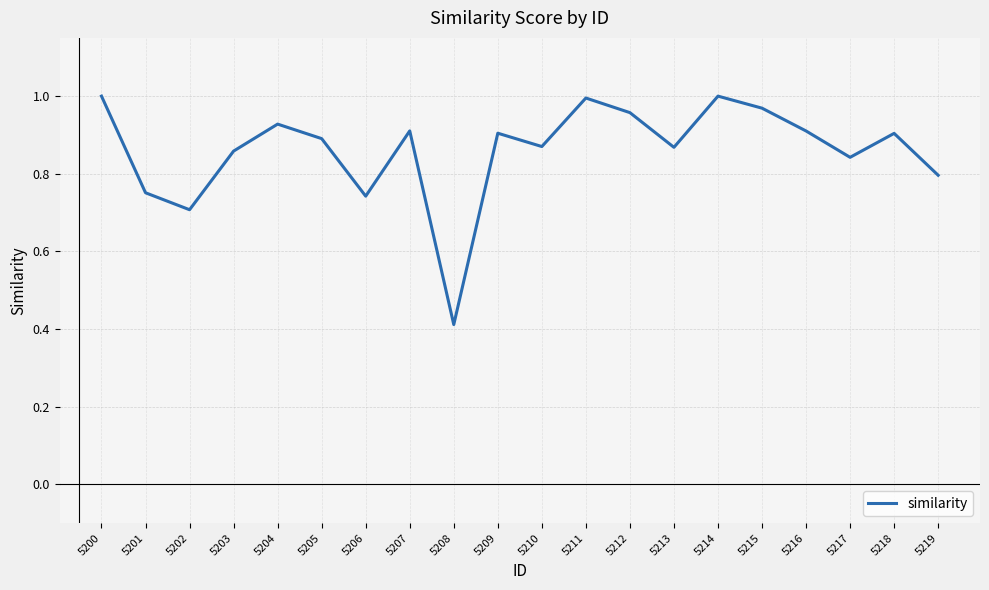

At which category does the data reach its first local peak?

5204